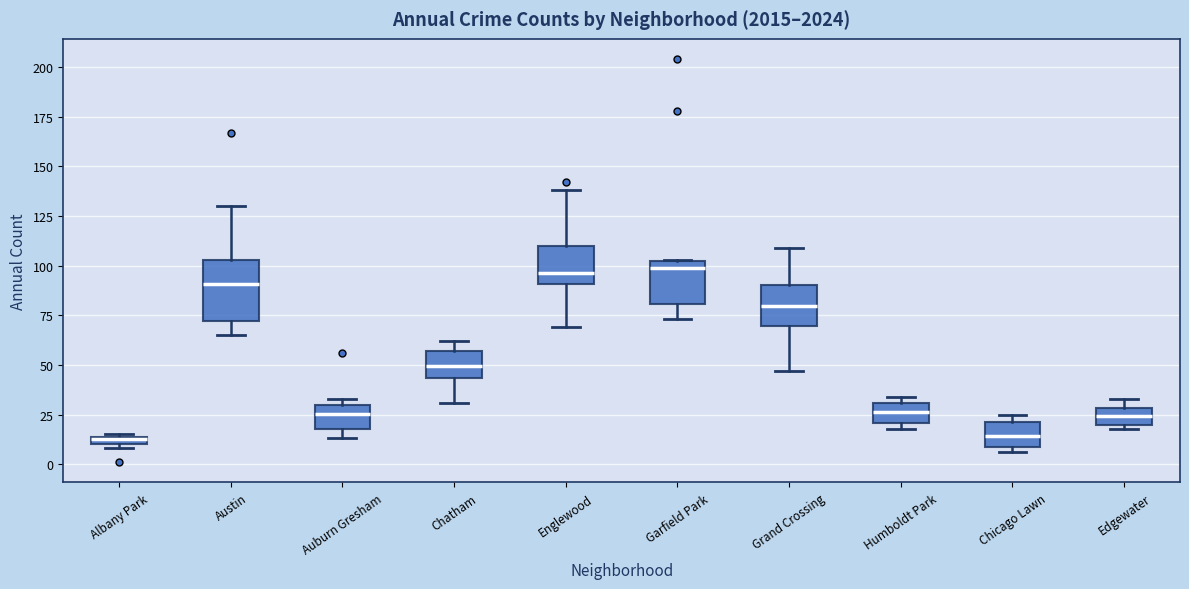

Comparing the boxes themselves (not the whiskers), which one is the tallest?

Austin